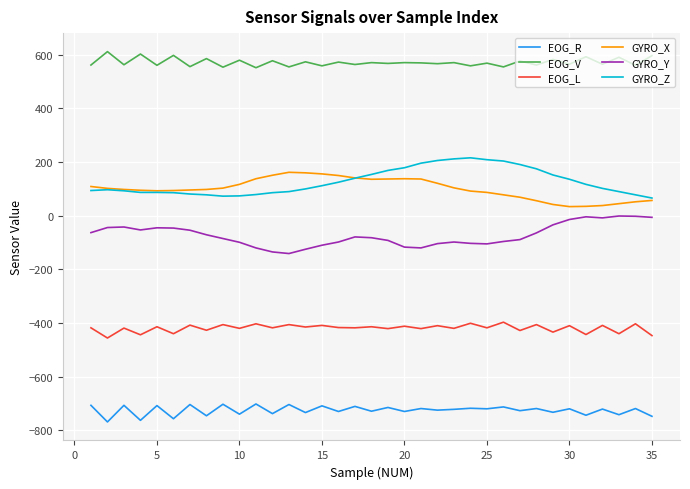

What is the smallest value displayed?

-769